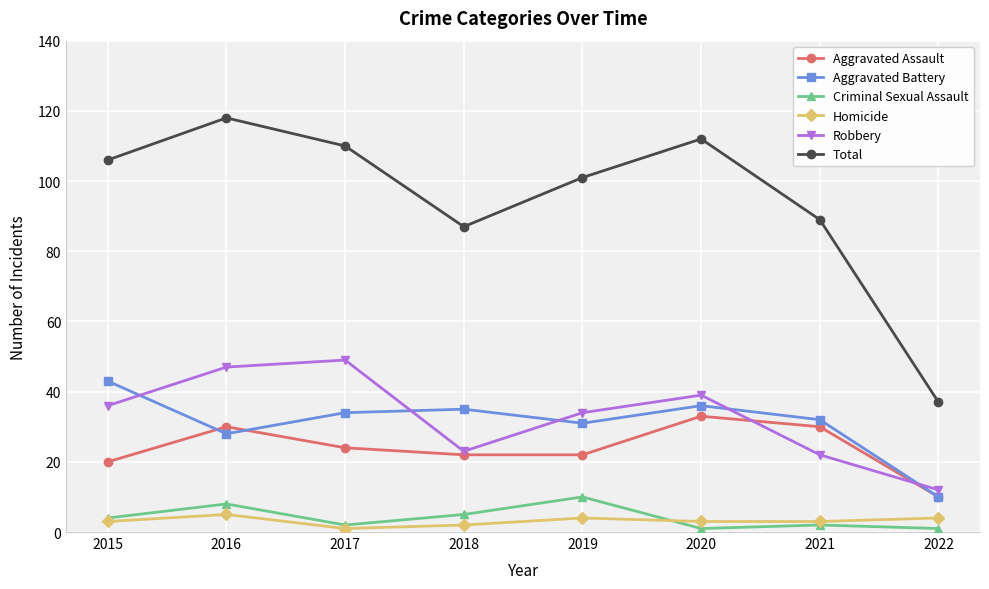

True or false: Robbery and Homicide intersect in this chart.

False